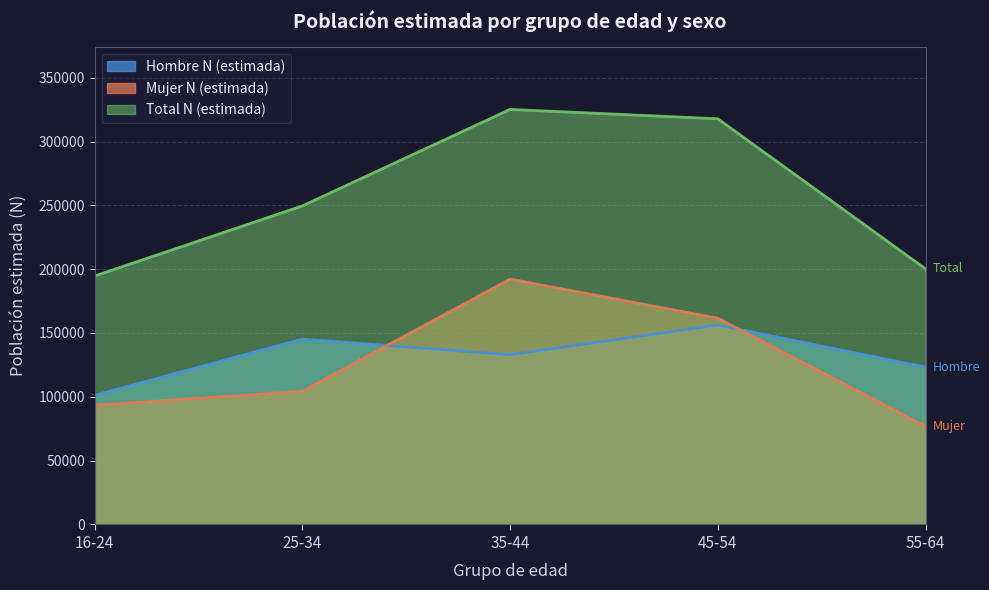

Which category has the highest value in the Mujer N (estimada) series?

35-44